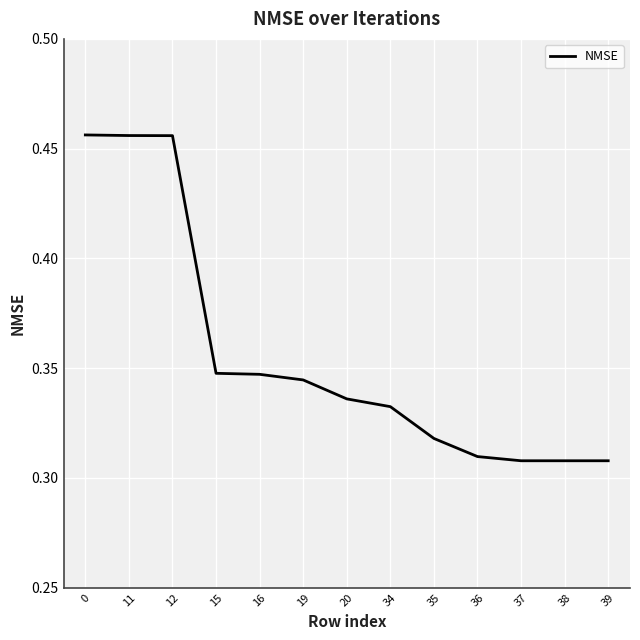

The chart shows a value of 0.1 at 19. True or false?

False